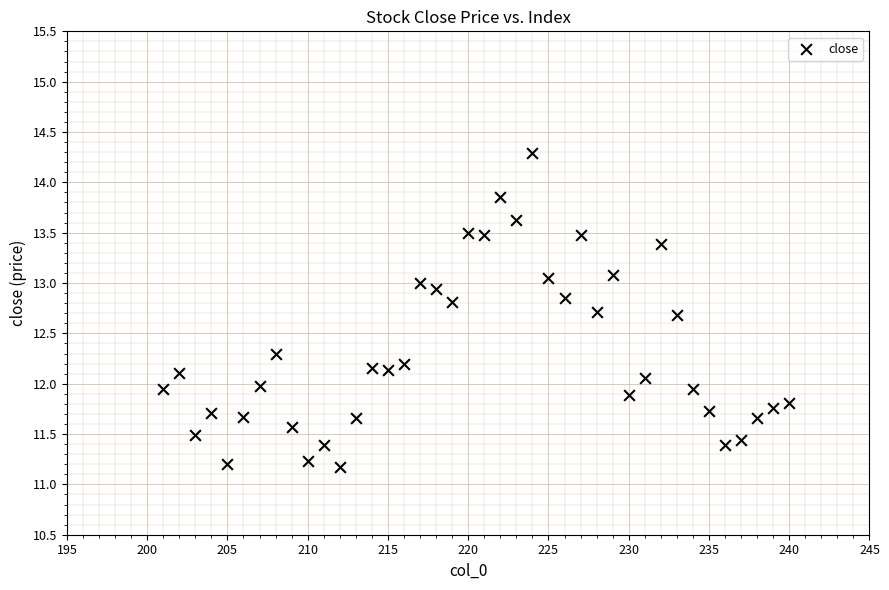

What is the range of X values (max minus min)?

39.0